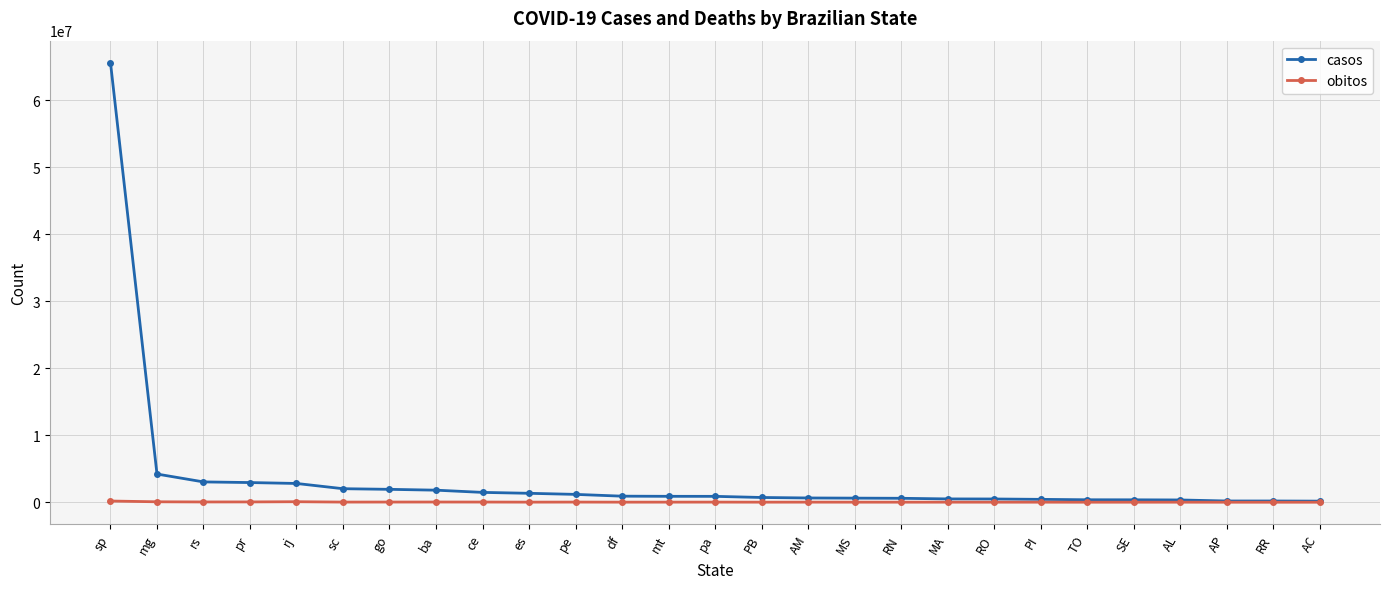

Does the chart have visible grid lines?

Yes